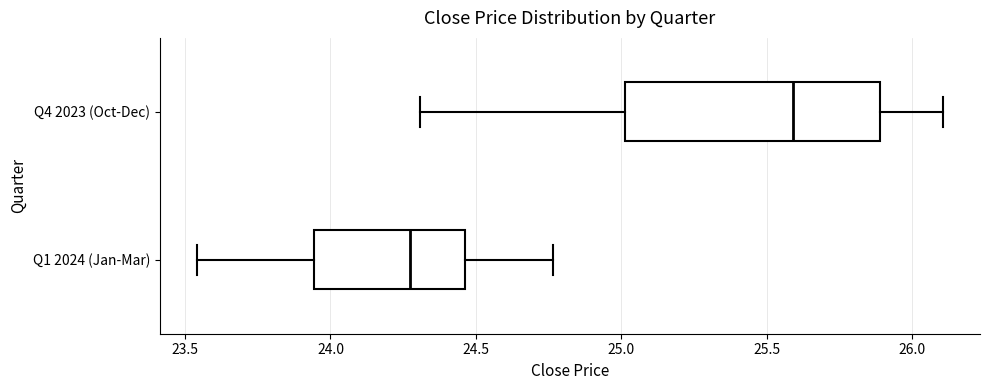

Reading bottom to top, read every box against the x-axis: the position of its median line, the range the box covers, and the ends of its whiskers. The values are not printed on the chart, so give them approximately, as read against the axis.

Q1 2024 (Jan-Mar): median 24.25, box 23.95 to 24.45, whiskers 23.55 to 24.75
Q4 2023 (Oct-Dec): median 25.60, box 25.00 to 25.90, whiskers 24.30 to 26.10